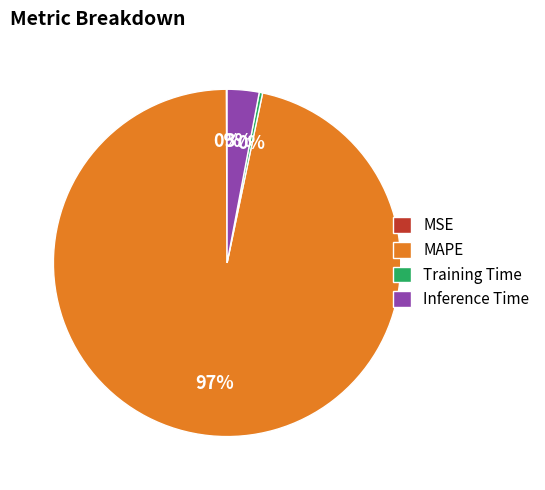

Which slice is the largest?

MAPE